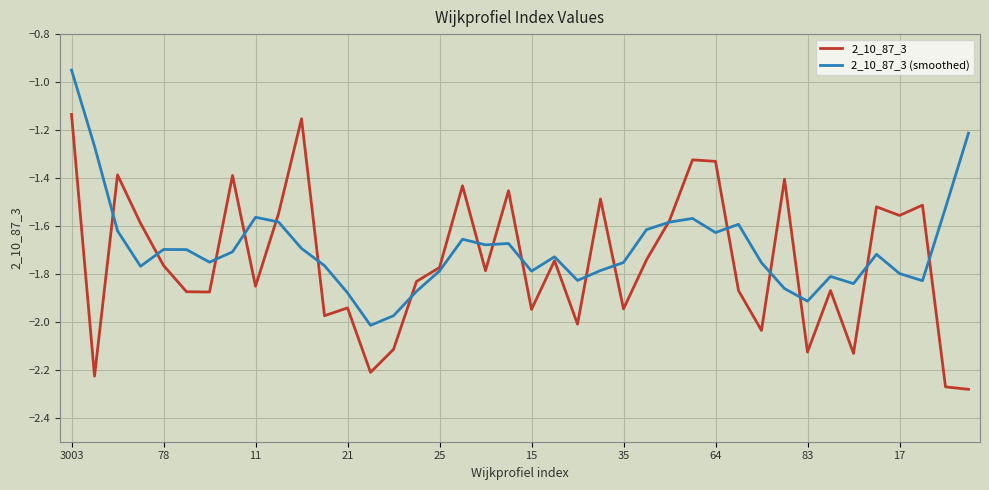

Rank the series by their maximum value, from lowest to highest.

2_10_87_3, 2_10_87_3 (smoothed)